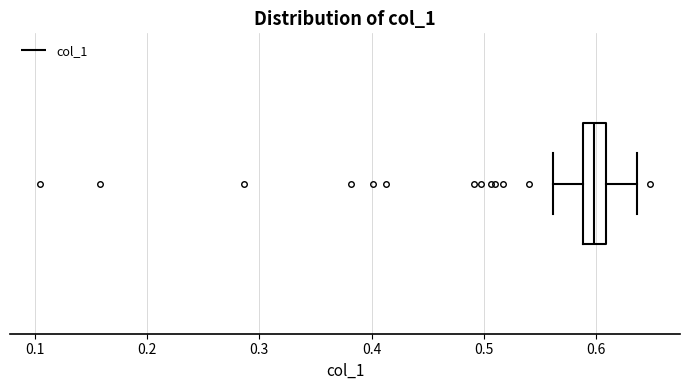

Transcribe this box plot: give where the median line is, the range the box spans, and where the two whiskers end, as read against the x-axis. The values are not printed on the chart, so give them approximately, as read against the axis.

median 0.60, box 0.59 to 0.61, whiskers 0.56 to 0.64